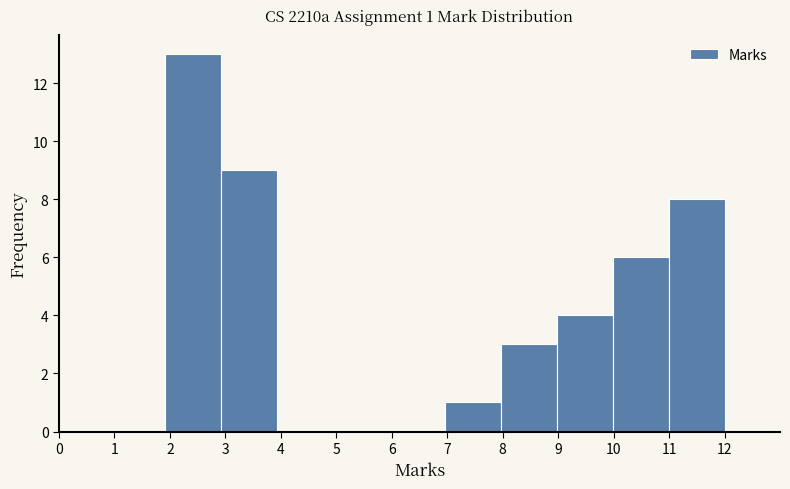

Which range on the x-axis has the tallest bar?

1.9 to 2.9